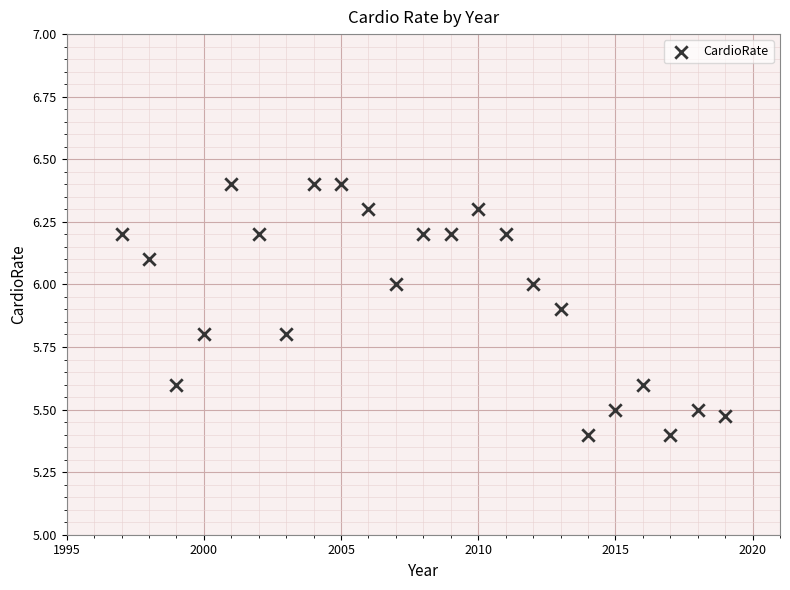

What is the range of Y values (max minus min)?

1.0